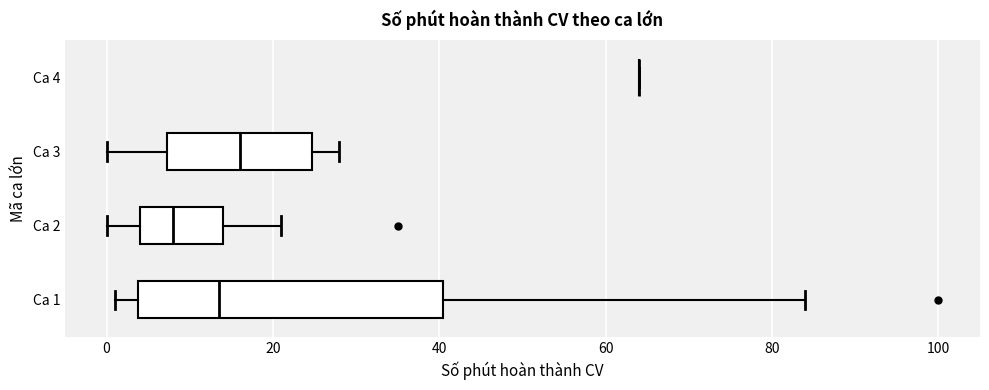

Which box is the widest, from its left edge to its right edge?

Ca 1